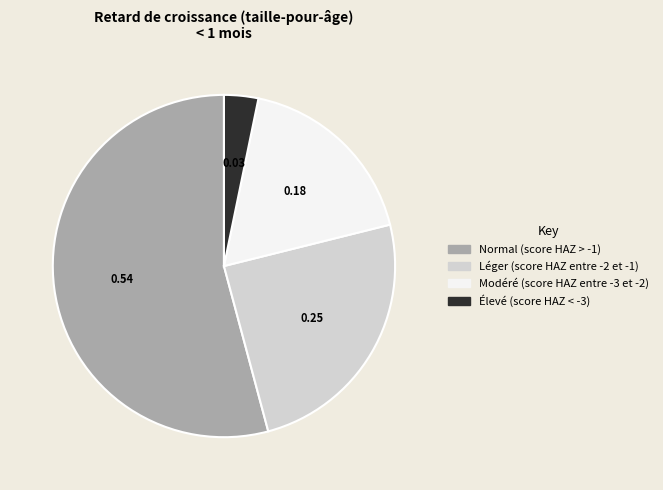

True or false: Modéré (score HAZ entre -3 et -2) accounts for 28% of the total.

False